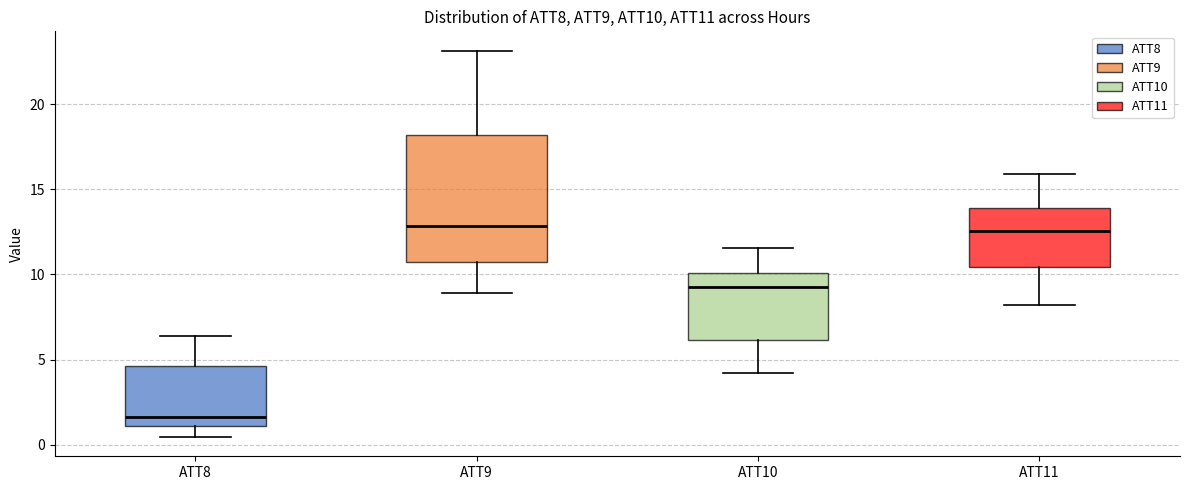

Where is the upper edge of the box for ATT8 on the y-axis? The values are not printed on the chart, so give them approximately, as read against the axis.

4.5